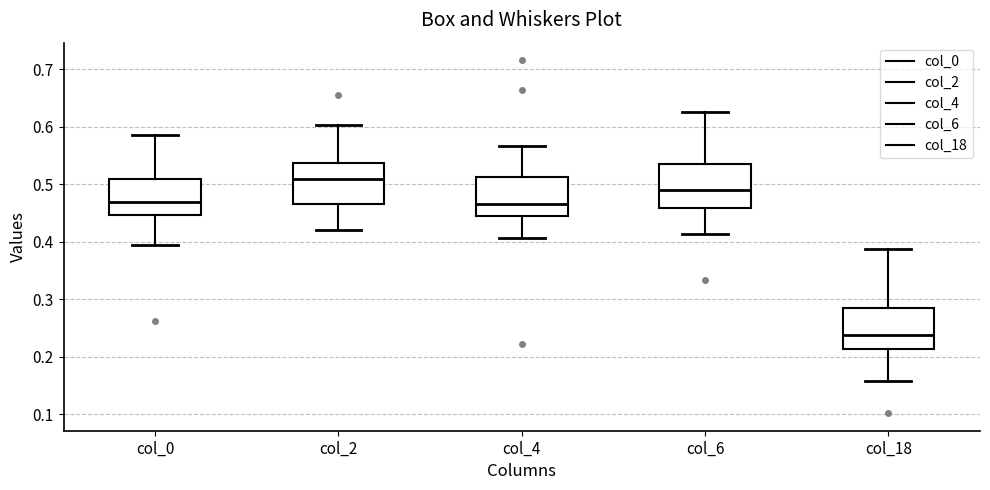

Which box's median line is the lowest?

col_18